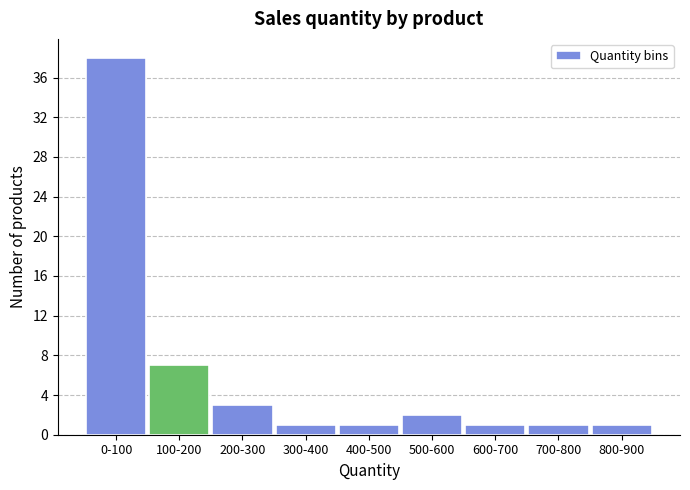

Reading left to right, transcribe all the data shown in this chart.

0-100=38	100-200=7	200-300=3	300-400=1	400-500=1	500-600=2	600-700=1	700-800=1	800-900=1